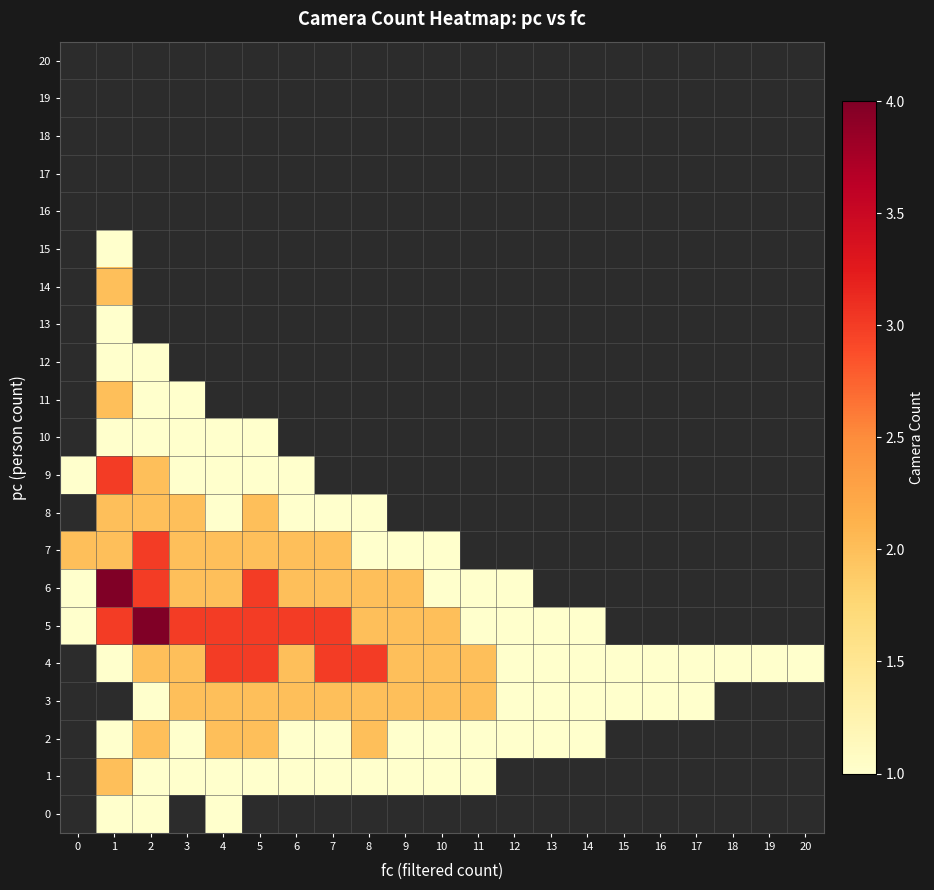

Rank the categories by 12 value from lowest to highest.

0, 1, 2, 3, 4, 5, 6, 7, 8, 9, 10, 11, 12, 13, 14, 15, 16, 17, 18, 19, 20